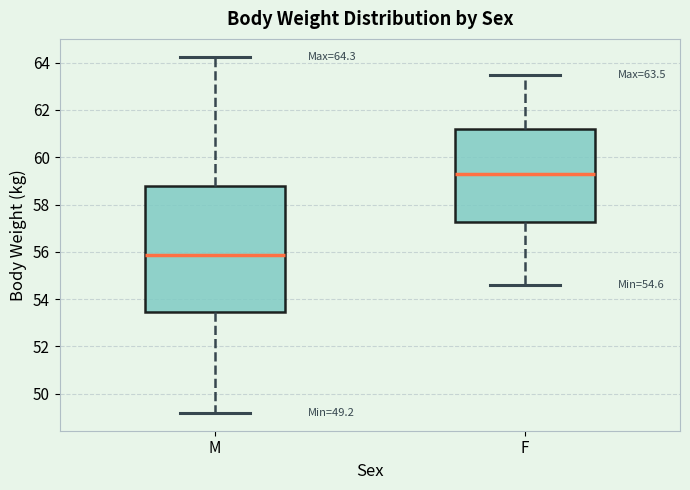

Which box's median line is the highest?

F